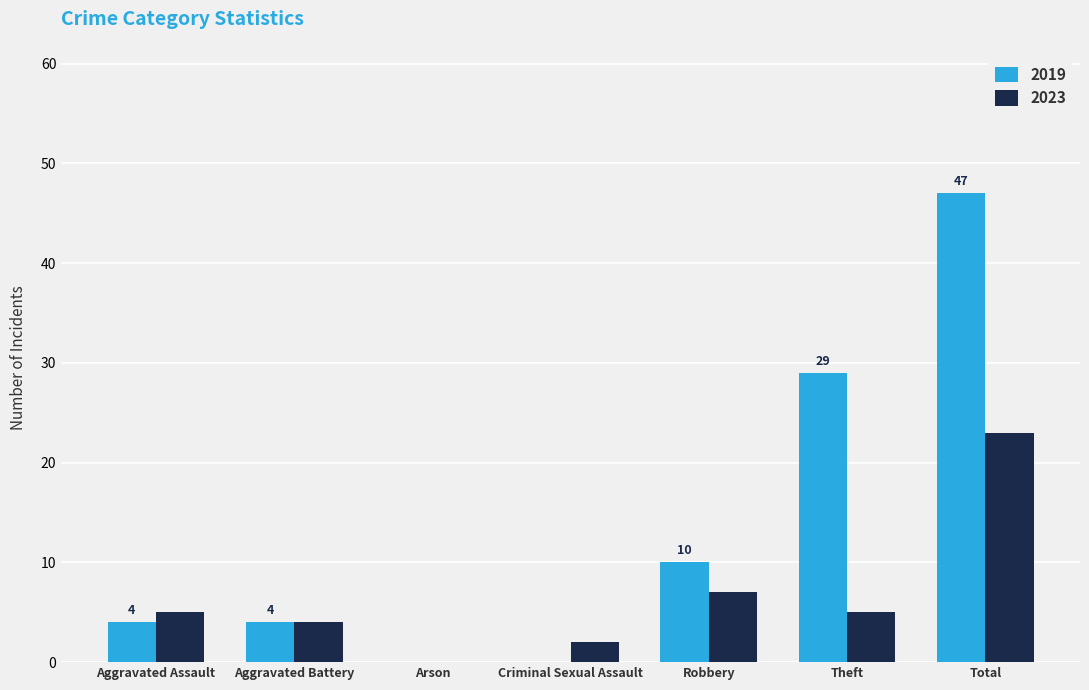

Reading right to left, extract all data points from this chart.

2019: Total=47	Theft=29	Robbery=10	Criminal Sexual Assault=0	Arson=0	Aggravated Battery=4	Aggravated Assault=4
2023: Total=23	Theft=5	Robbery=7	Criminal Sexual Assault=2	Arson=0	Aggravated Battery=4	Aggravated Assault=5